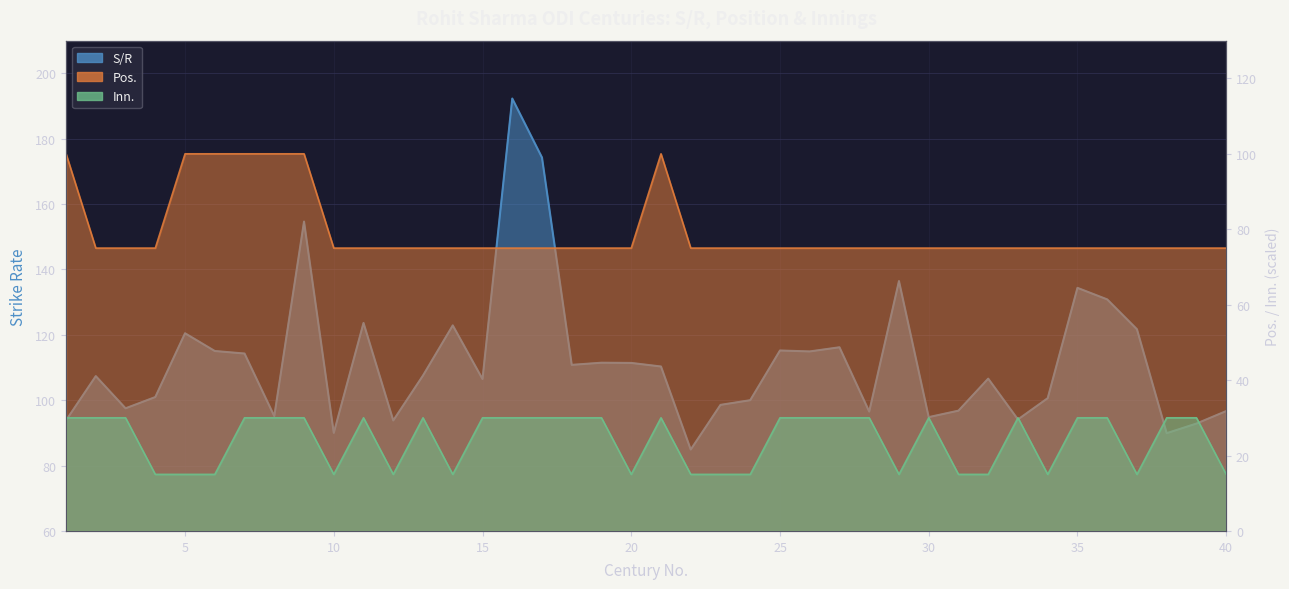

What are all the series names shown in the legend?

S/R, Pos., Inn.